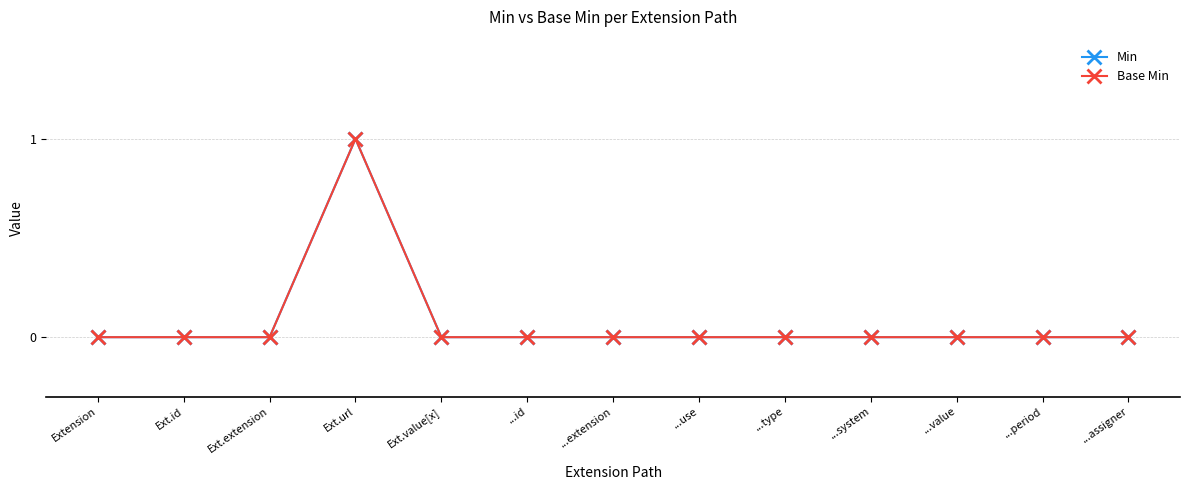

True or false: Min and Base Min cross at least once.

False